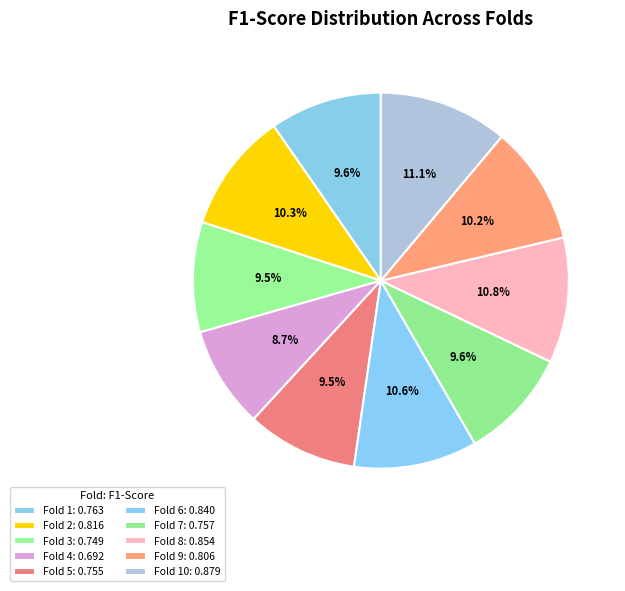

To the nearest percent, what is the average slice percentage?

10%